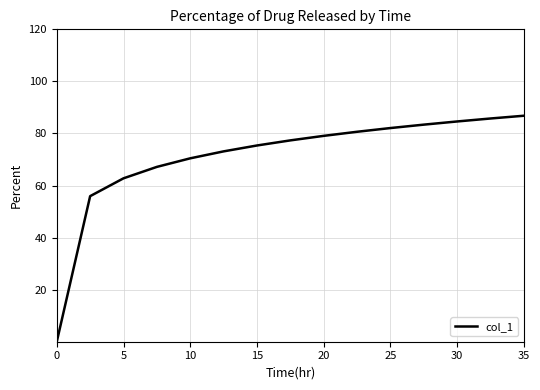

What is the greatest value displayed?

86.8